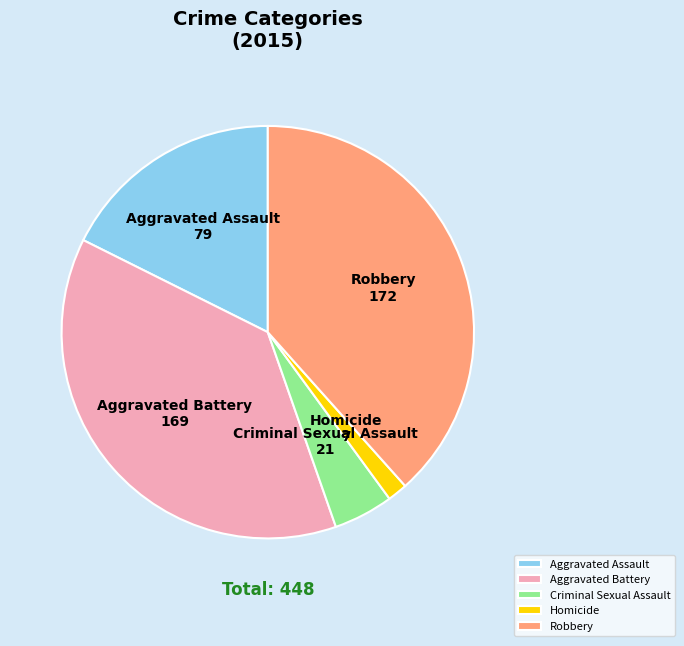

Is it true that Aggravated Battery is 38% of the pie?

True